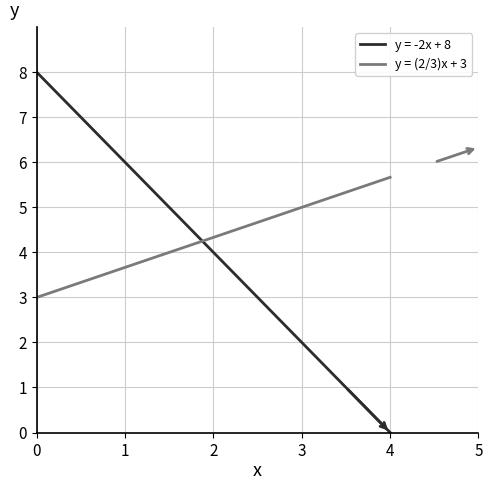

Which series changed the most between 0 and 1?

y = -2x + 8